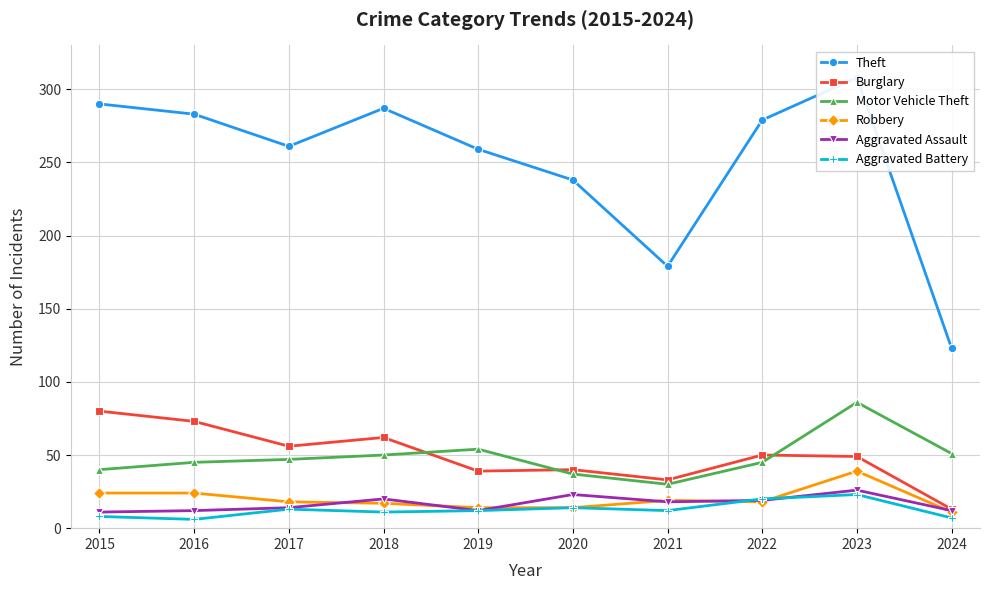

Between 2015 and 2021, which series saw the biggest shift?

Theft